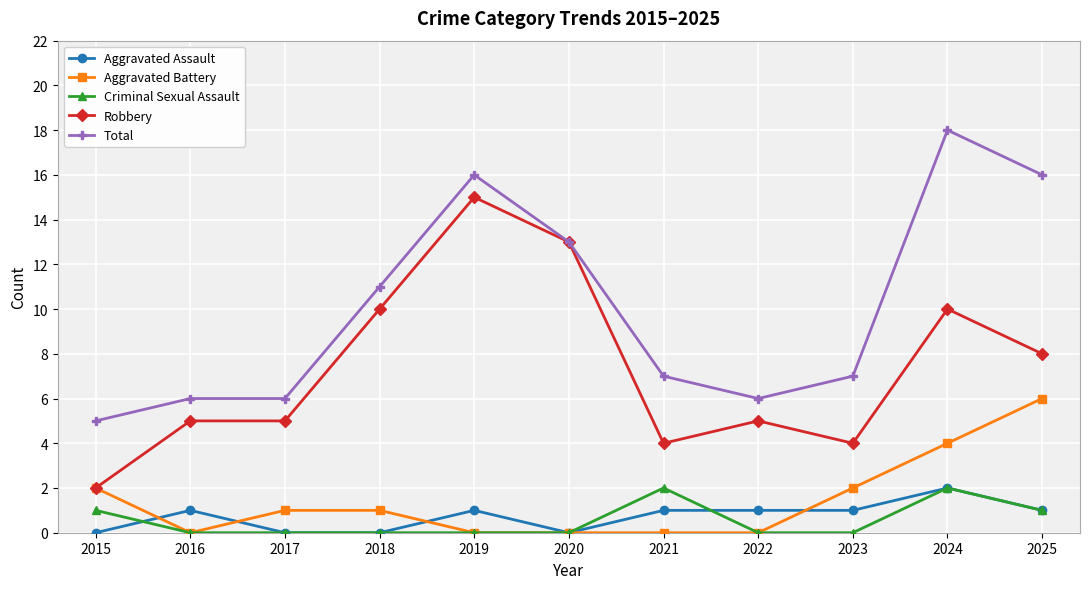

Where is the first local maximum for Aggravated Assault?

2016